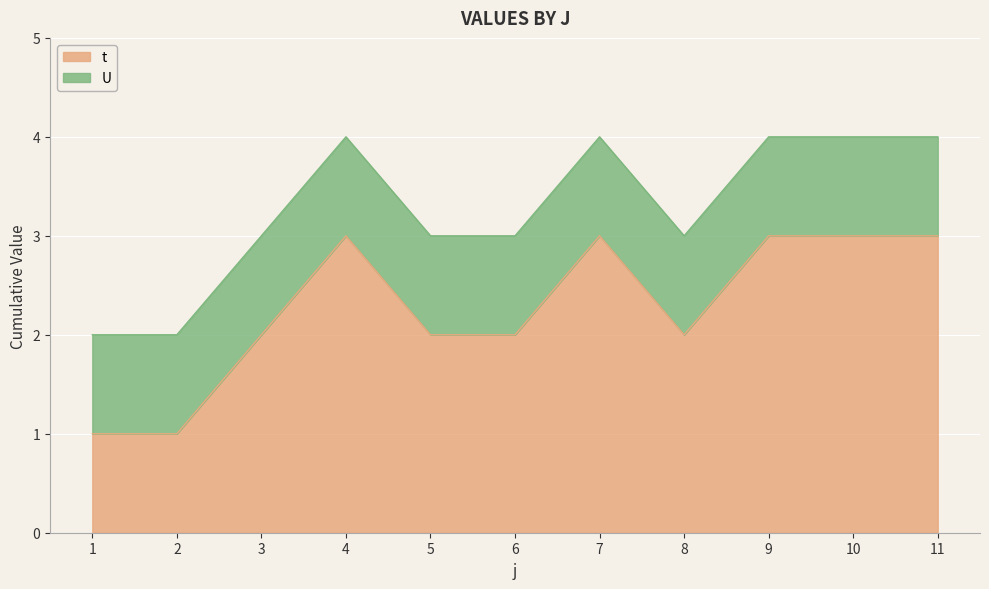

What is the sum of the values at 10 and 6?

5